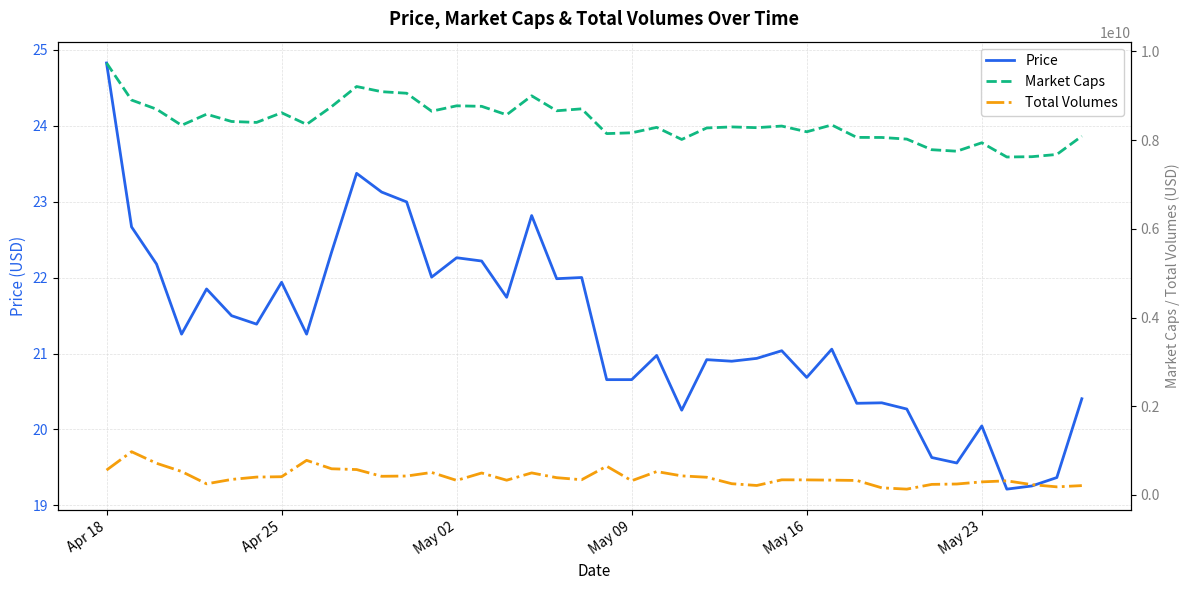

Reading right to left, extract all data points from this chart.

Price: 20.4	19.4	19.3	19.2	20.0	19.6	19.6	20.3	20.4	20.3	21.1	20.7	21.0	20.9	20.9	20.9	20.3	21.0	20.7	20.7	22.0	22.0	22.8	21.7	22.2	22.3	22.0	23.0	23.1	23.4	22.3	21.3	21.9	21.4	21.5	21.9	21.3	22.2	22.7	24.8
Market Caps: 8089935112.0	7676617783.5	7626215765.4	7619548993.3	7940043369.3	7749799385.6	7783712425.5	8022997471.5	8059779103.7	8061536789.2	8341868800.0	8187913902.2	8316882669.8	8280978190.9	8297710532.1	8274505085.7	8015037357.0	8287539919.5	8164794903.6	8146997991.8	8705466133.8	8661587000.9	8999007584.2	8571042186.7	8762010269.8	8773546966.2	8651811979.9	9057154980.4	9092156212.5	9208471390.3	8756193577.0	8354008434.7	8617142936.4	8399117356.6	8420199212.3	8584446324.2	8333890309.3	8697671636.5	8903451124.6	9739599132.3
Total Volumes: 209249088.7	181186113.2	231050352.9	317110913.7	293341170.1	245317080.6	236865558.0	129666227.9	159063269.0	325479692.2	332798485.5	338232379.0	339745928.1	211874592.4	252119905.4	397702422.4	428549097.4	525984506.5	318980321.0	647060628.3	341580978.6	387964991.3	495492869.3	330851121.9	493483012.2	326717891.1	505839771.4	425241774.7	419332790.8	571324657.2	588617917.5	778775424.1	409777211.7	401676853.1	348355516.9	249197740.8	527655622.2	712597030.0	974039298.9	558944406.0